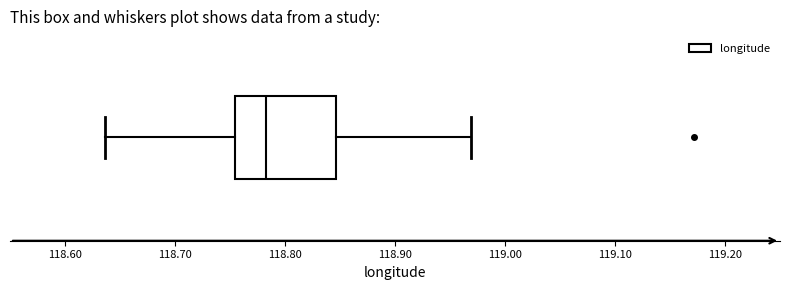

Where does the right whisker of the box end on the x-axis? The values are not printed on the chart, so give them approximately, as read against the axis.

118.97